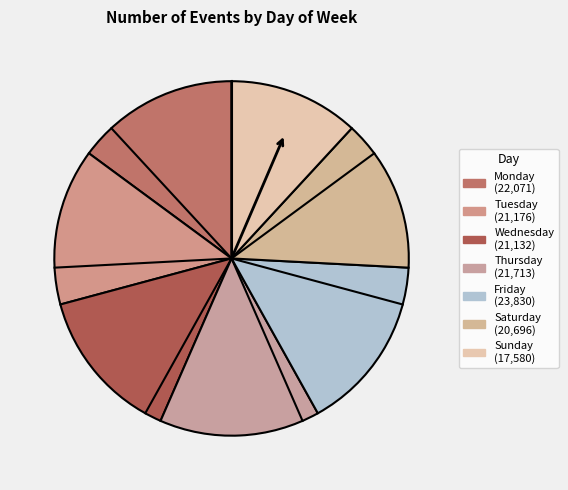

Is Friday the majority of the pie?

No